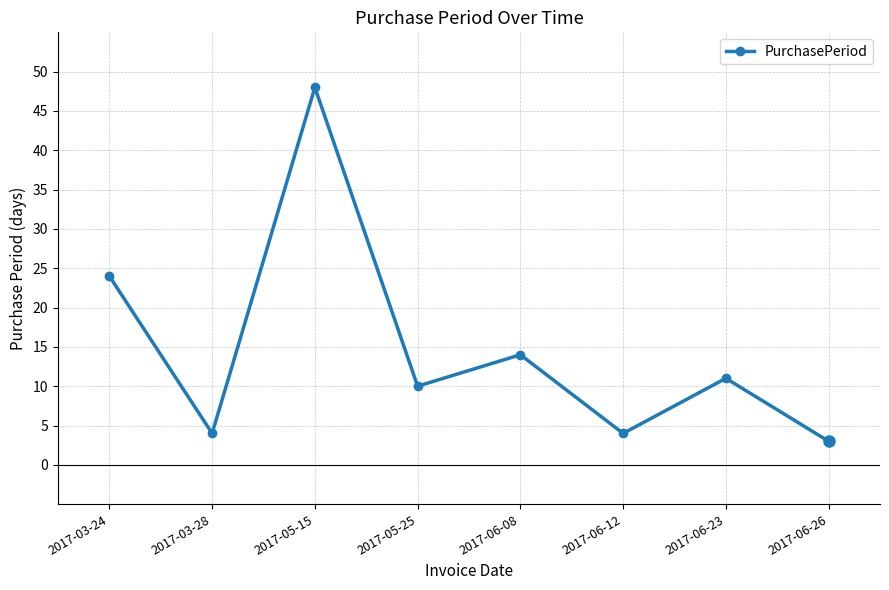

What is the minimum value shown in the chart?

3